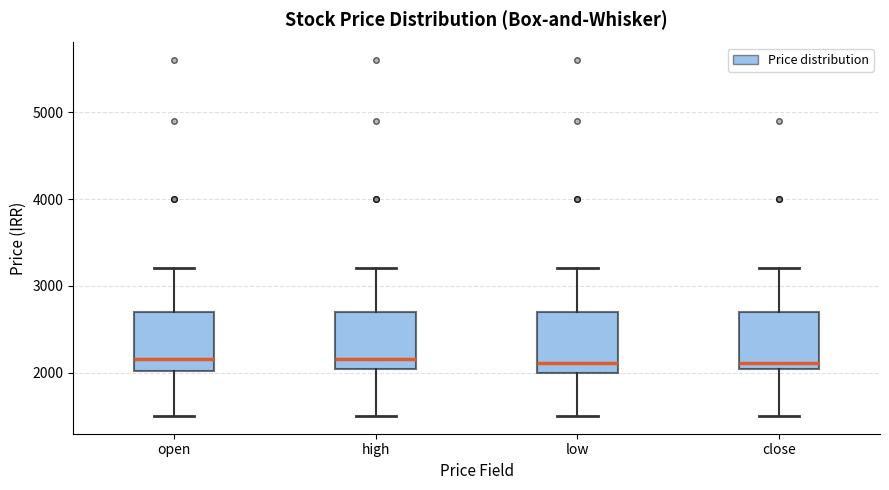

Reading left to right, read every box against the y-axis: the position of its median line, the range the box covers, and the ends of its whiskers. The values are not printed on the chart, so give them approximately, as read against the axis.

open: median 2200, box 2000 to 2700, whiskers 1500 to 3200
high: median 2200, box 2000 to 2700, whiskers 1500 to 3200
low: median 2100, box 2000 to 2700, whiskers 1500 to 3200
close: median 2100, box 2000 to 2700, whiskers 1500 to 3200